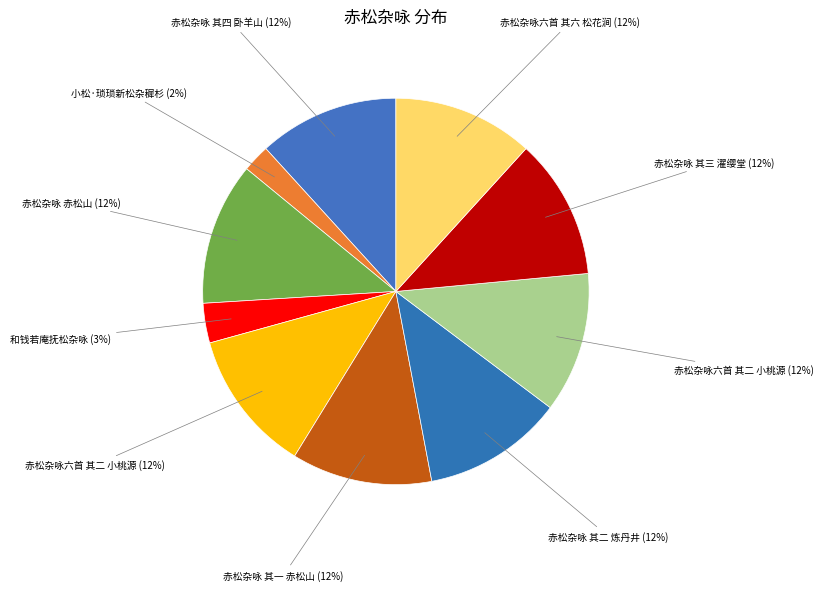

How many segments does this pie chart have?

10